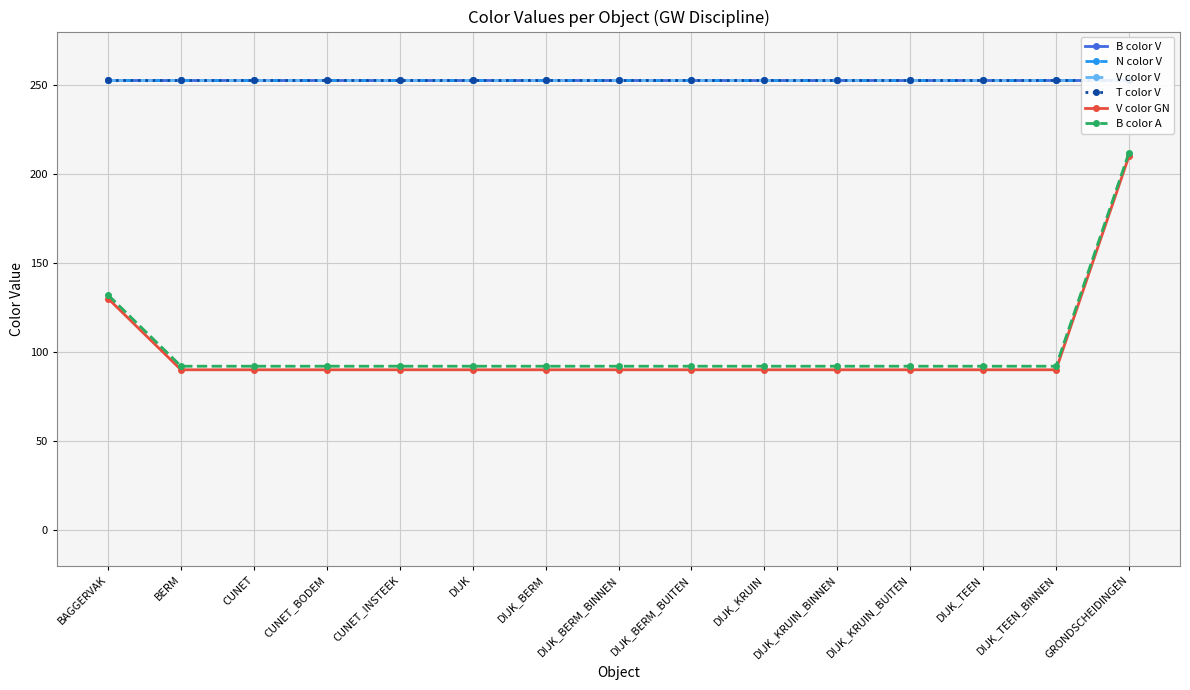

Read the B color V value at CUNET.

253